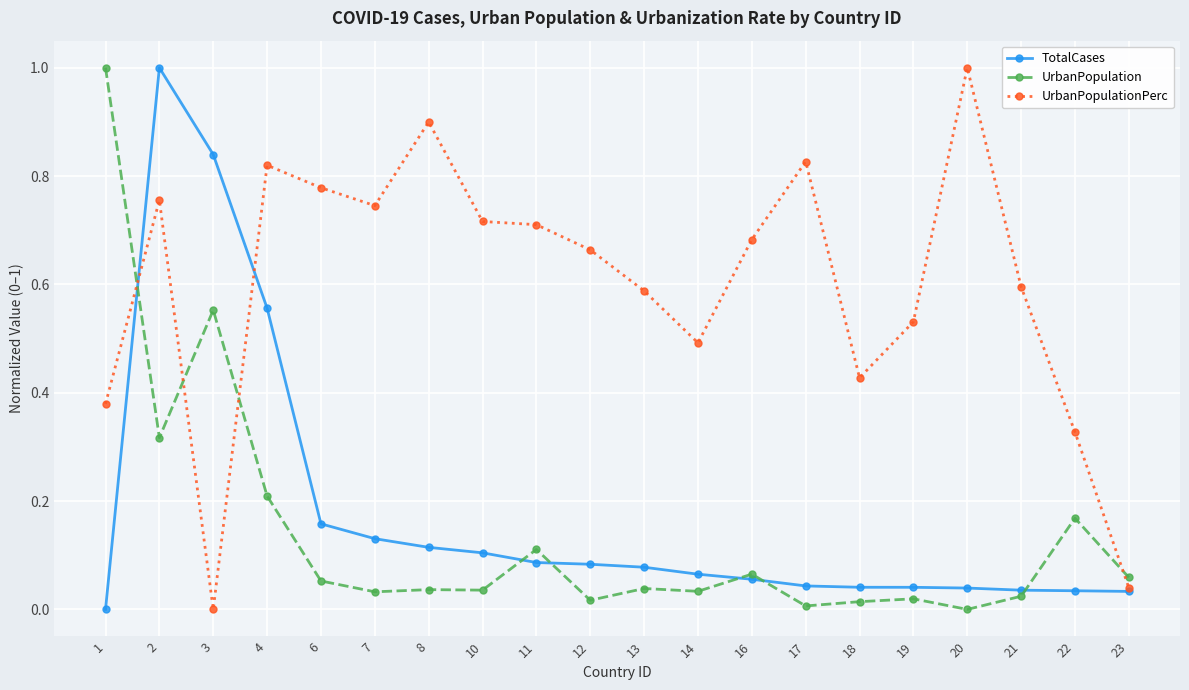

True or false: UrbanPopulationPerc has a value of 0.5 at 14.

True